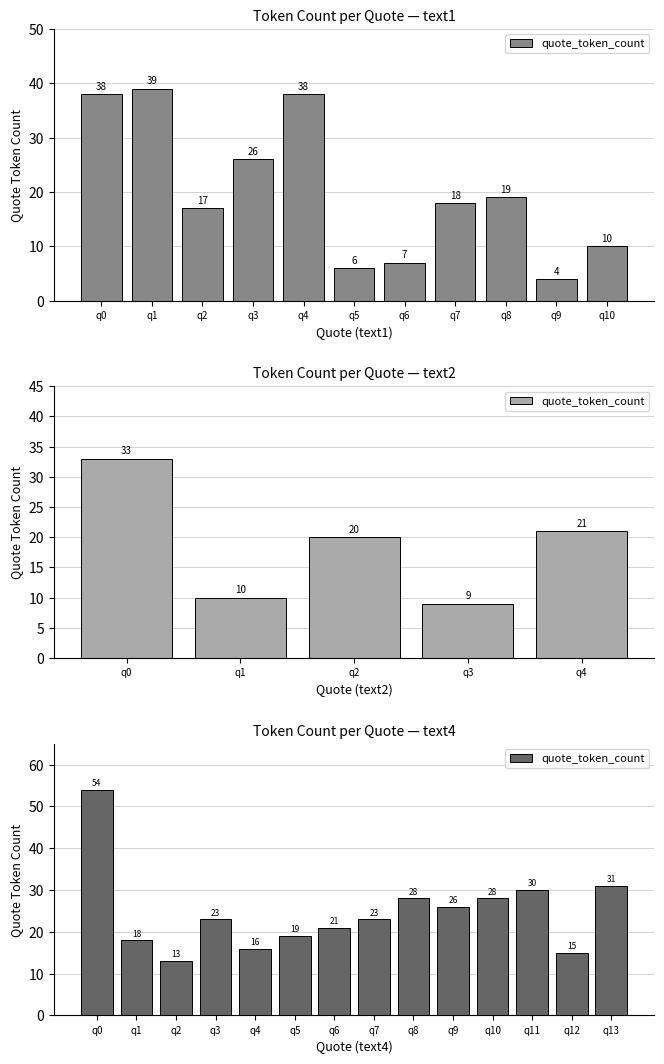

Does the chart contain any negative values?

No